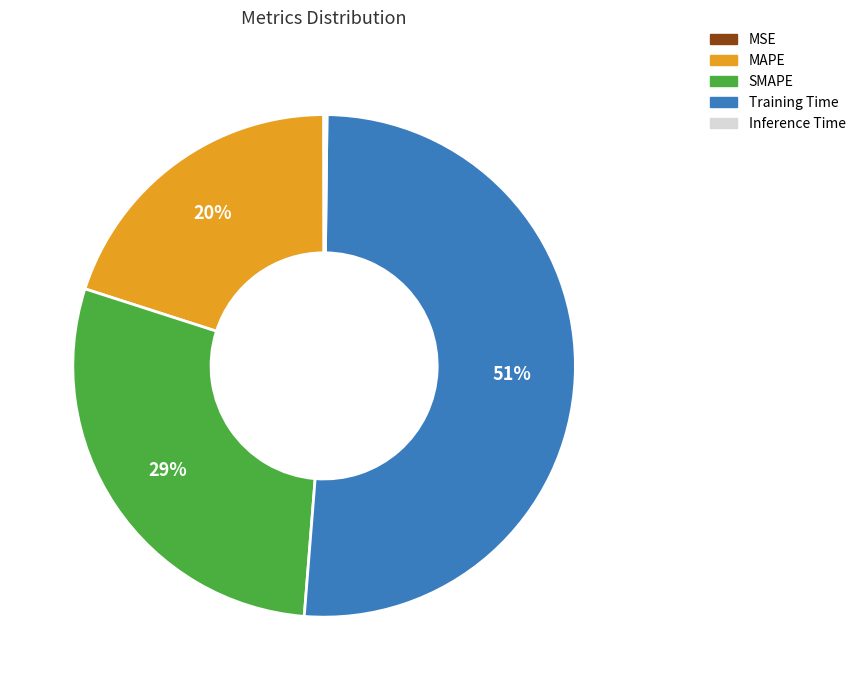

Which slice is the largest?

Training Time